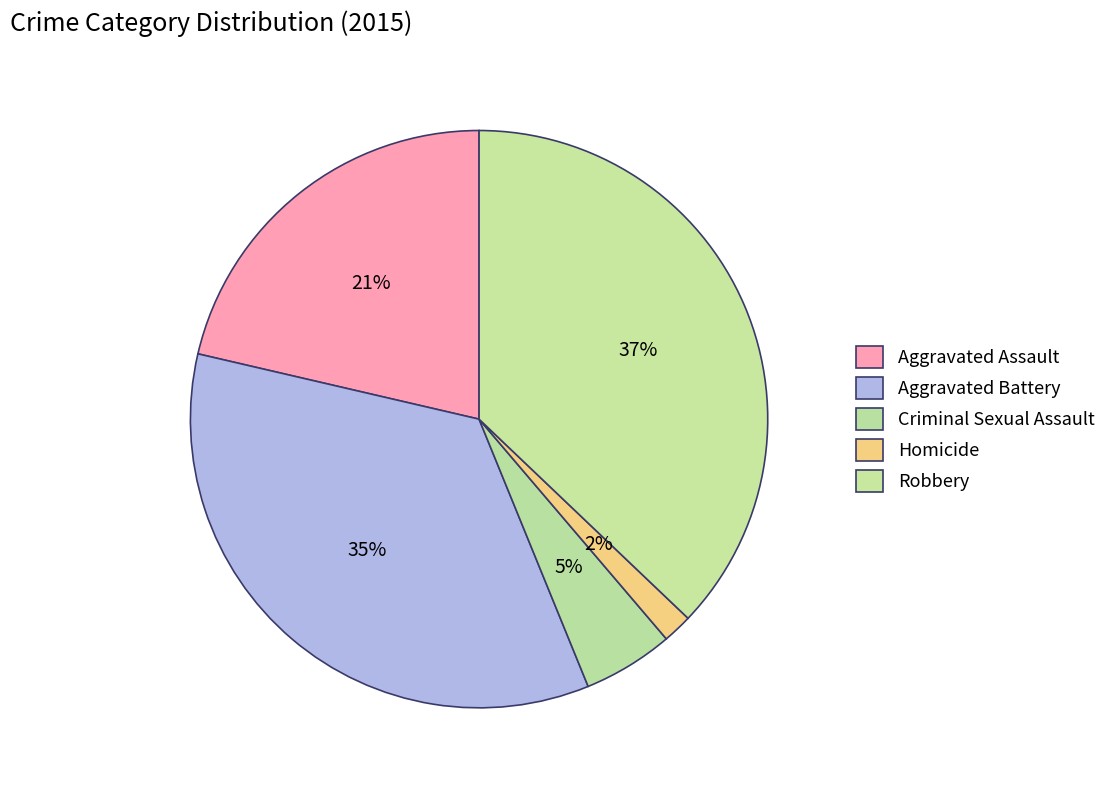

How many segments does this pie chart have?

5